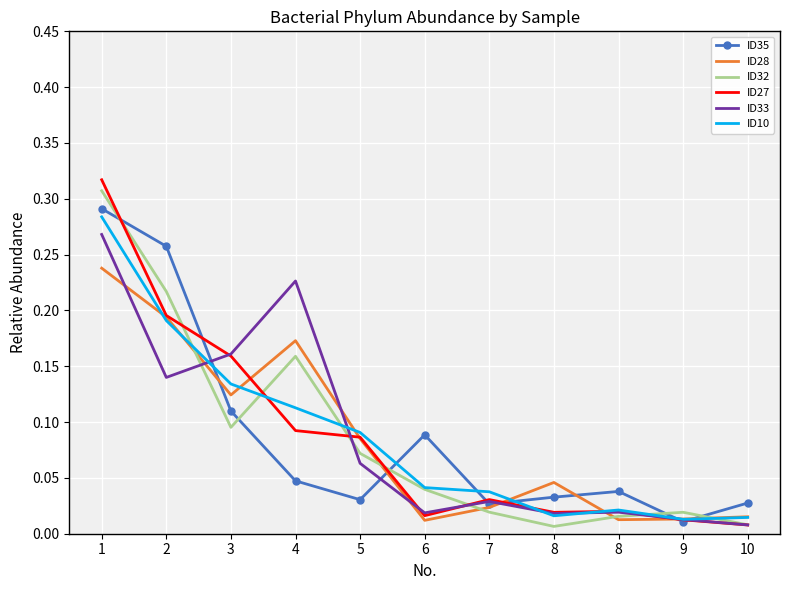

At which category does the chart reach its minimum across all series?

8